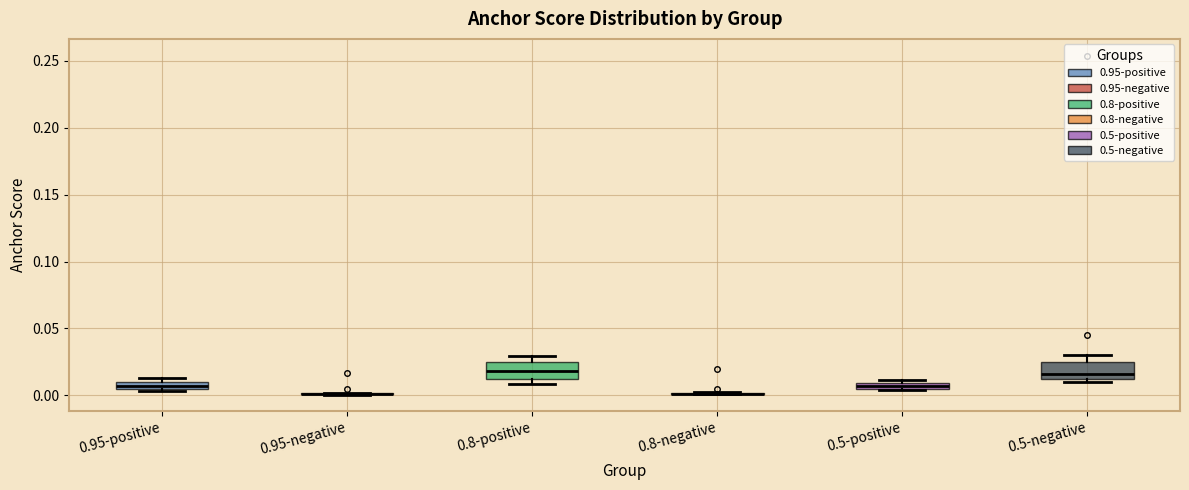

Where is the upper edge of the box for 0.5-positive on the y-axis? The values are not printed on the chart, so give them approximately, as read against the axis.

0.010